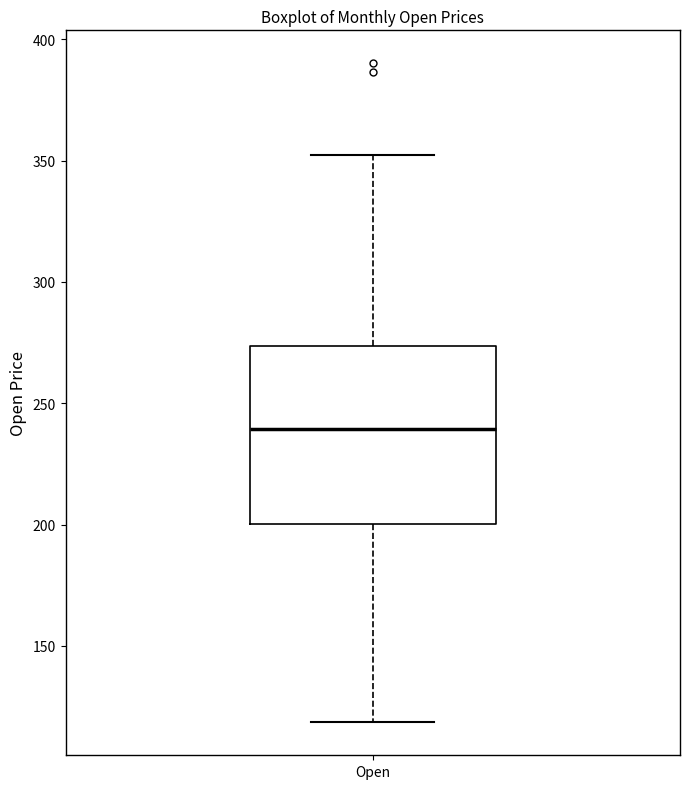

Read this box plot against the y-axis: the position of the median line, the range covered by the box, and the ends of both whiskers. The values are not printed on the chart, so give them approximately, as read against the axis.

median 240, box 200 to 275, whiskers 120 to 350